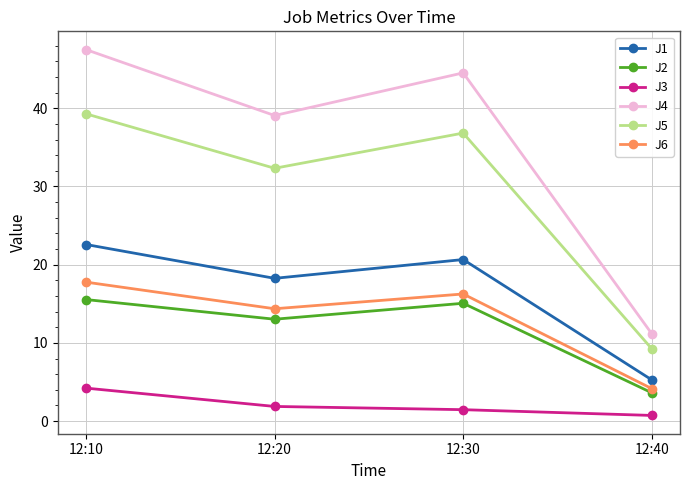

At which label does J5 reach its peak?

12:10